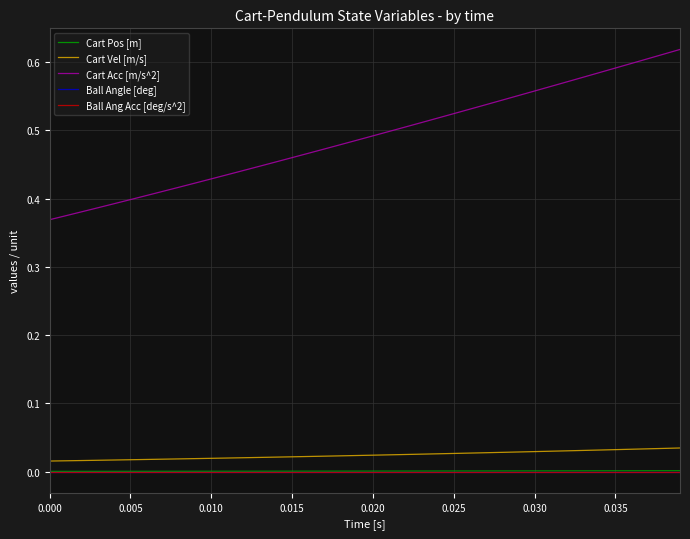

True or false: Ball Ang Acc [deg/s^2] and Cart Pos [m] cross at least once.

False